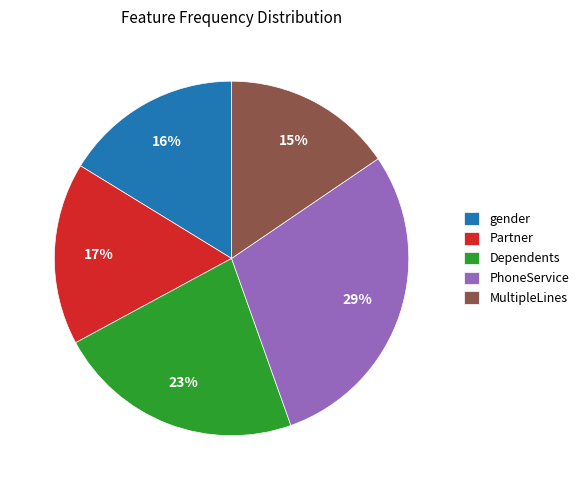

Is the sum of Dependents and Partner greater than half?

No